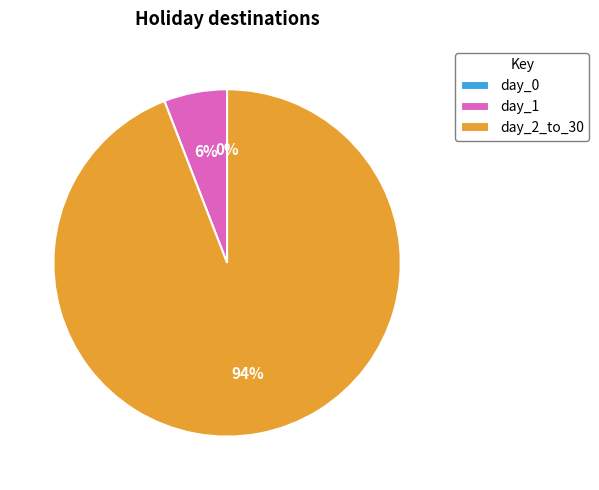

What is the change in value from day_1 to day_2_to_30?

+1